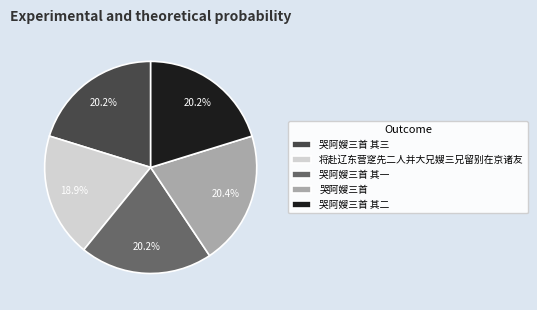

Does 哭阿嫂三首 其三 represent more than half of the total?

No